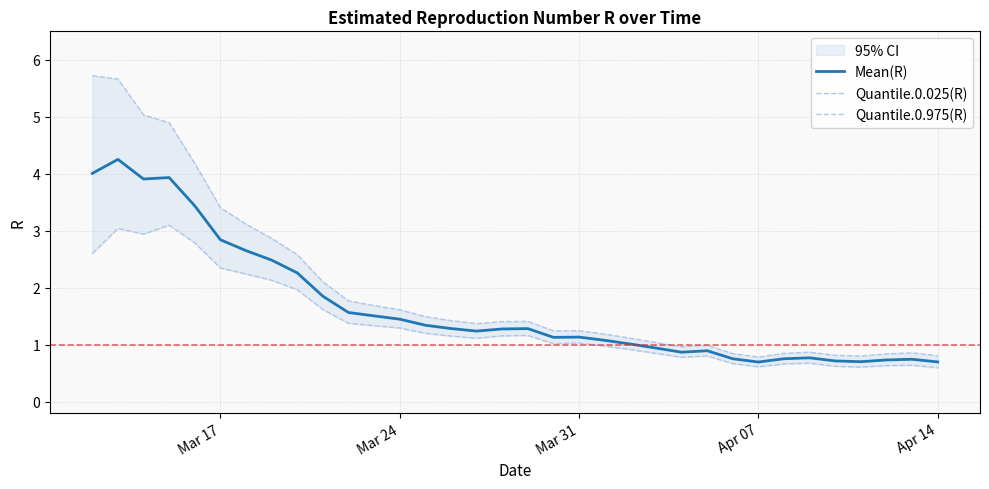

List the series in order of their peak value, lowest first.

Quantile.0.025(R), Mean(R), Quantile.0.975(R)